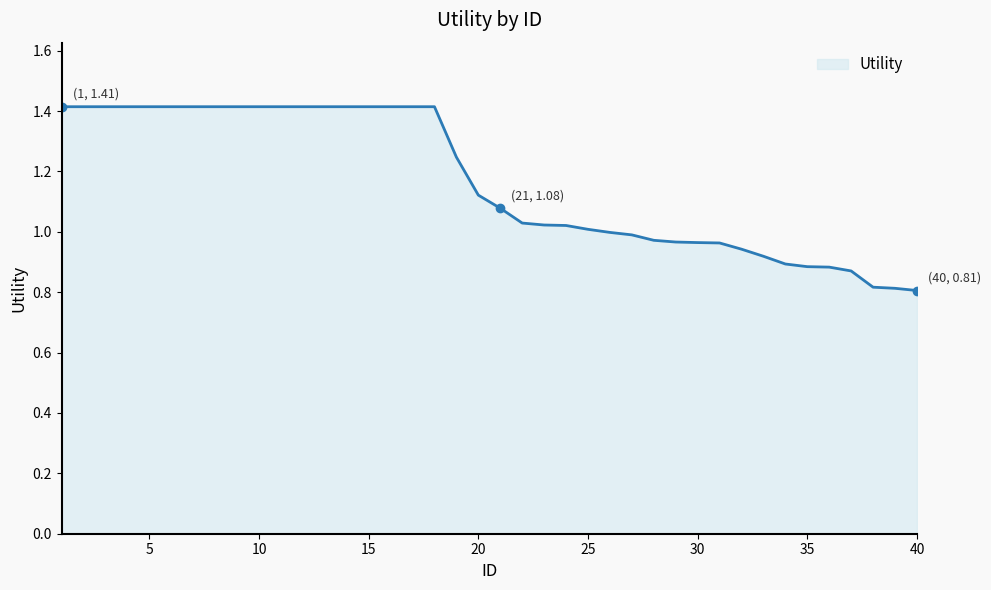

What is the greatest value displayed?

1.4